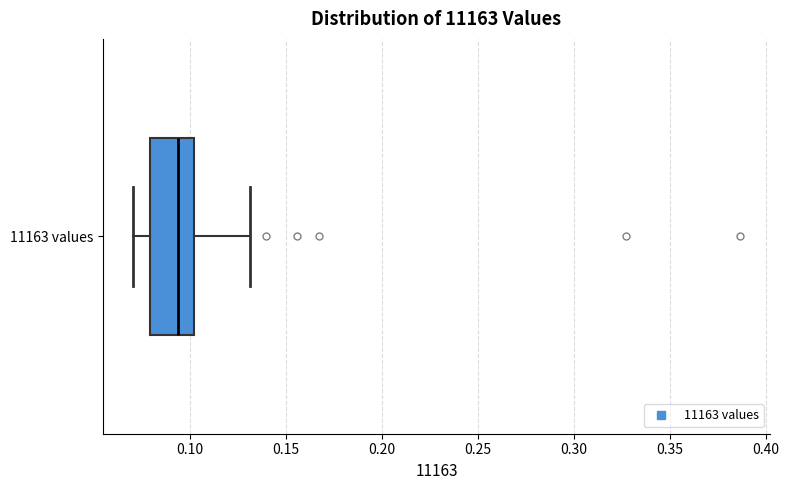

Read this box plot against the x-axis: the position of the median line, the range covered by the box, and the ends of both whiskers. The values are not printed on the chart, so give them approximately, as read against the axis.

median 0.095, box 0.080 to 0.100, whiskers 0.070 to 0.130